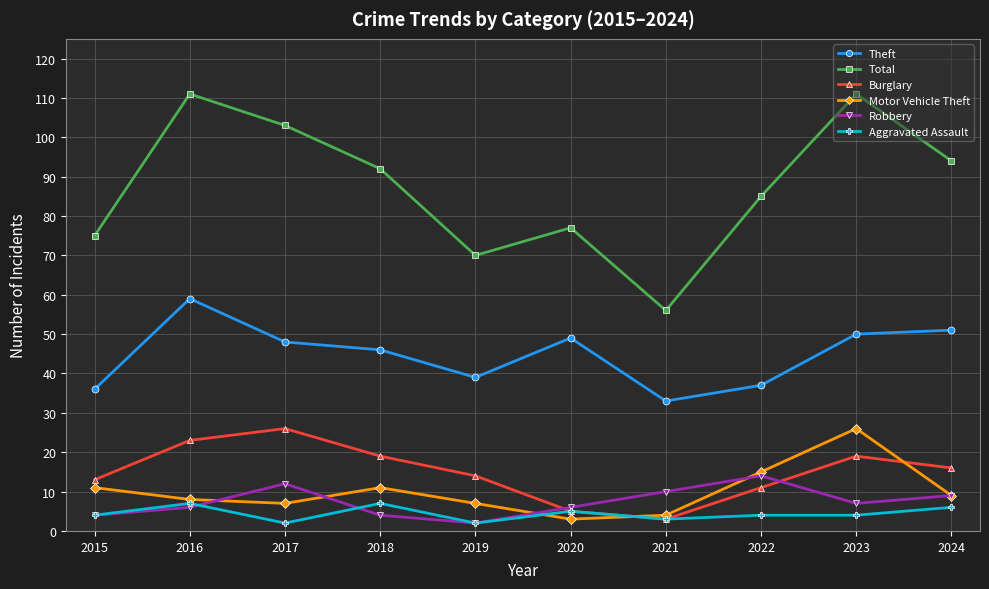

Is it true that Total equals 94 at 2024?

True